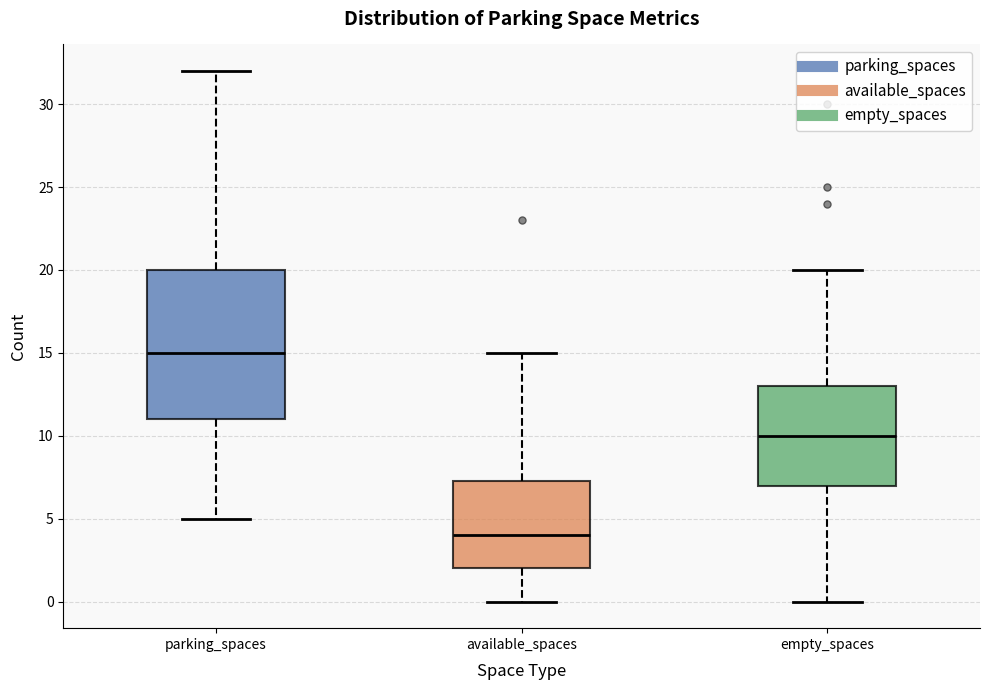

Reading left to right, transcribe this box plot: for each box, give where its median line is, the range the box spans, and where its two whiskers end, as read against the y-axis. The values are not printed on the chart, so give them approximately, as read against the axis.

parking_spaces: median 15.0, box 11.0 to 20.0, whiskers 5.0 to 32.0
available_spaces: median 4.0, box 2.0 to 7.5, whiskers 0.0 to 15.0
empty_spaces: median 10.0, box 7.0 to 13.0, whiskers 0.0 to 20.0